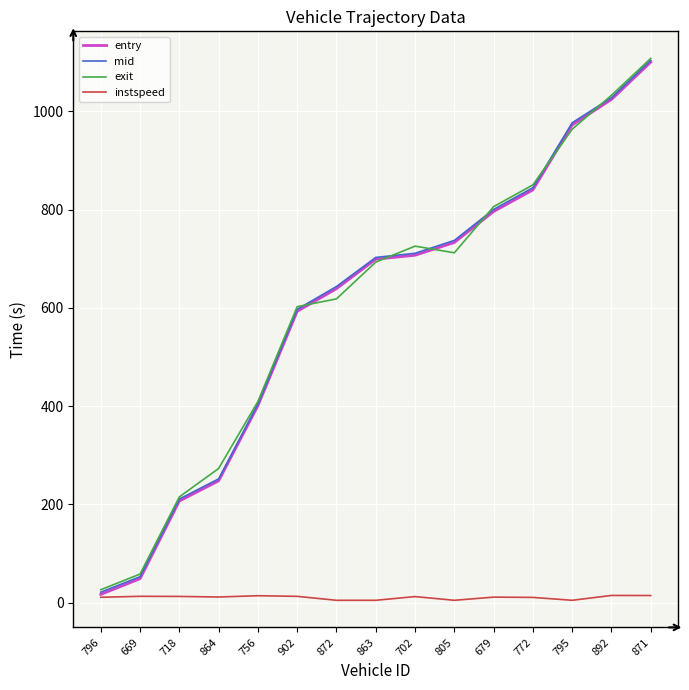

At which category is the sum across all series the highest?

871